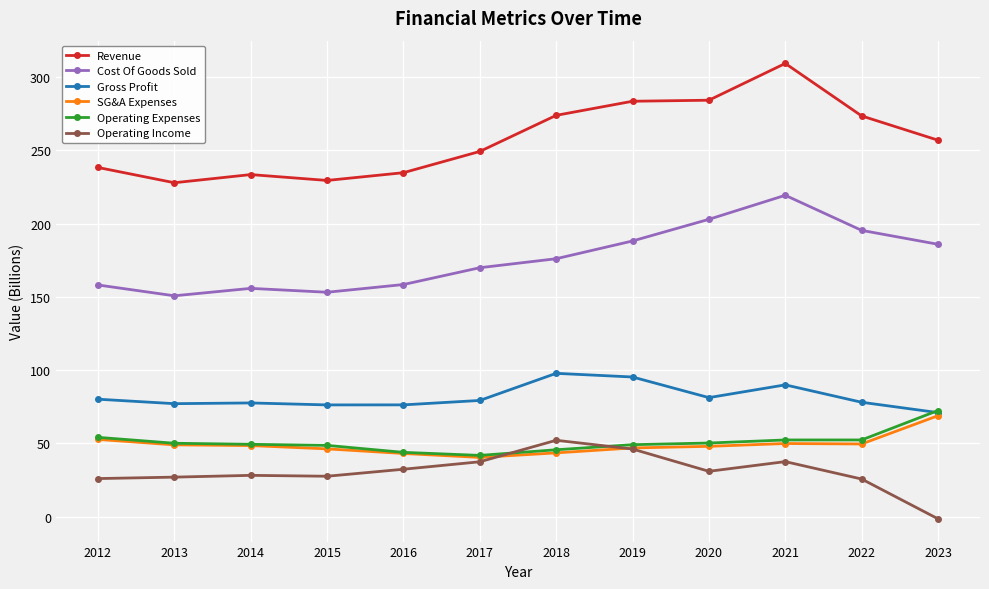

True or false: Operating Income has more than 1 interior local peaks.

True